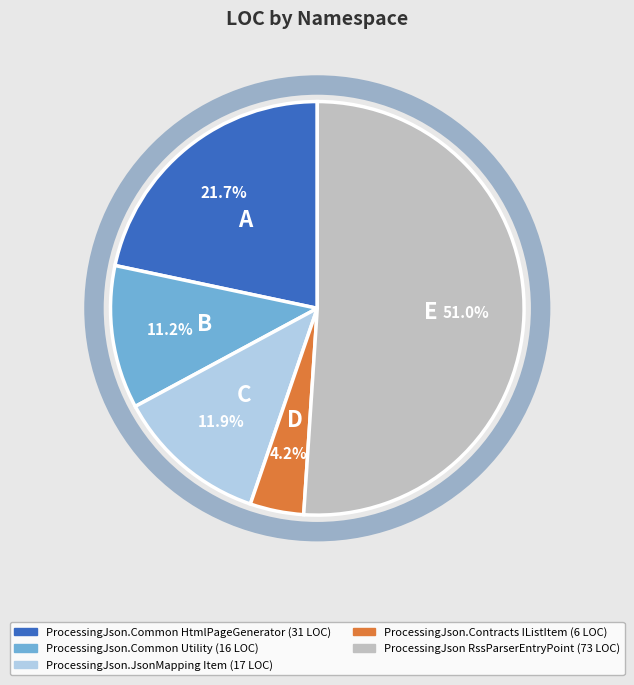

Rank the categories by value from lowest to highest.

ProcessingJson.Contracts IListItem, ProcessingJson.Common Utility, ProcessingJson.JsonMapping Item, ProcessingJson.Common HtmlPageGenerator, ProcessingJson RssParserEntryPoint